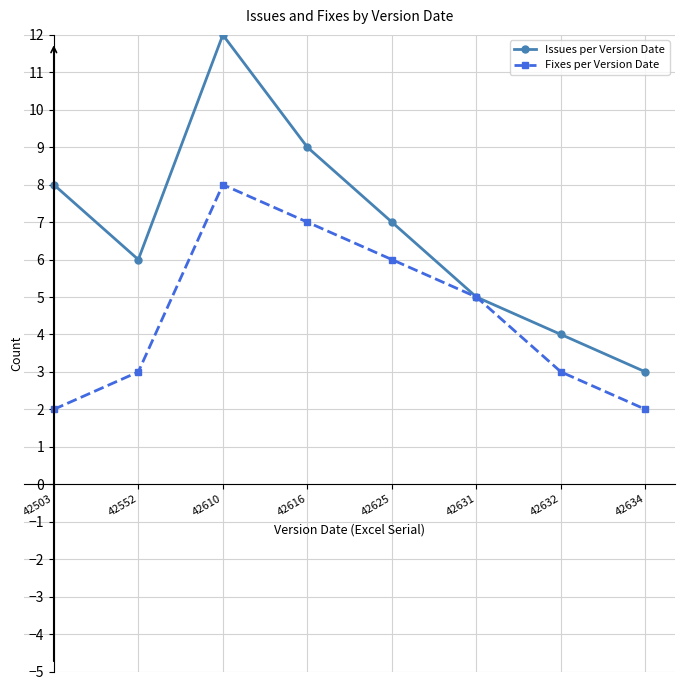

Reading left to right, transcribe all the data shown in this chart.

Issues per Version Date: 42503=8	42552=6	42610=12	42616=9	42625=7	42631=5	42632=4	42634=3
Fixes per Version Date: 42503=2	42552=3	42610=8	42616=7	42625=6	42631=5	42632=3	42634=2